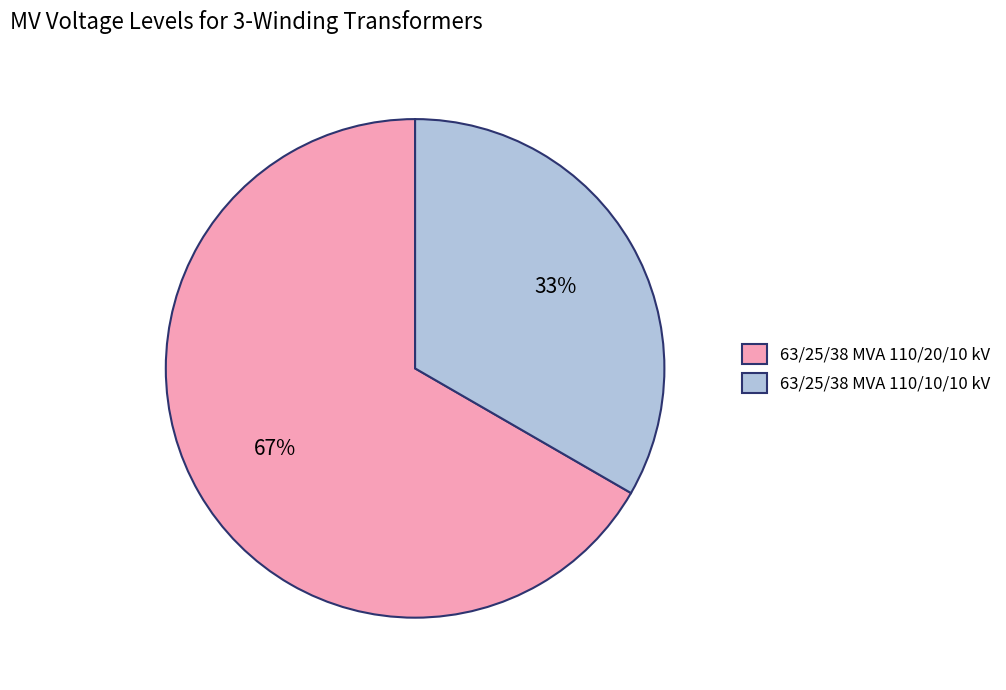

What is the largest slice in the pie chart?

63/25/38 MVA 110/20/10 kV